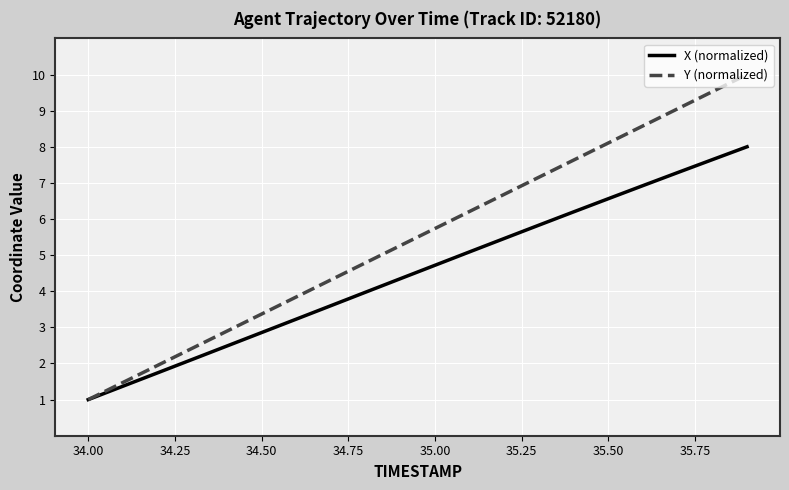

List the series in order of their peak value, lowest first.

X (normalized), Y (normalized)